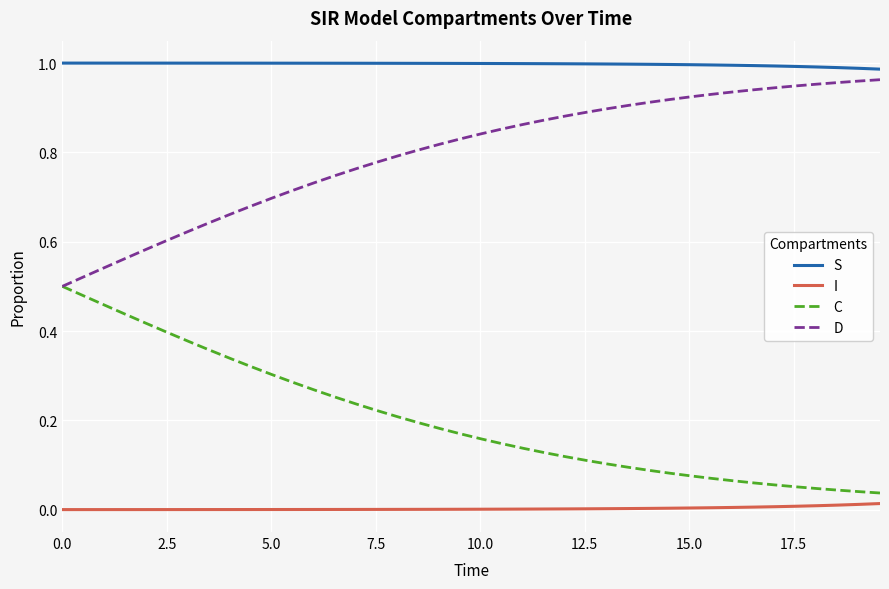

True or false: I and D intersect in this chart.

False